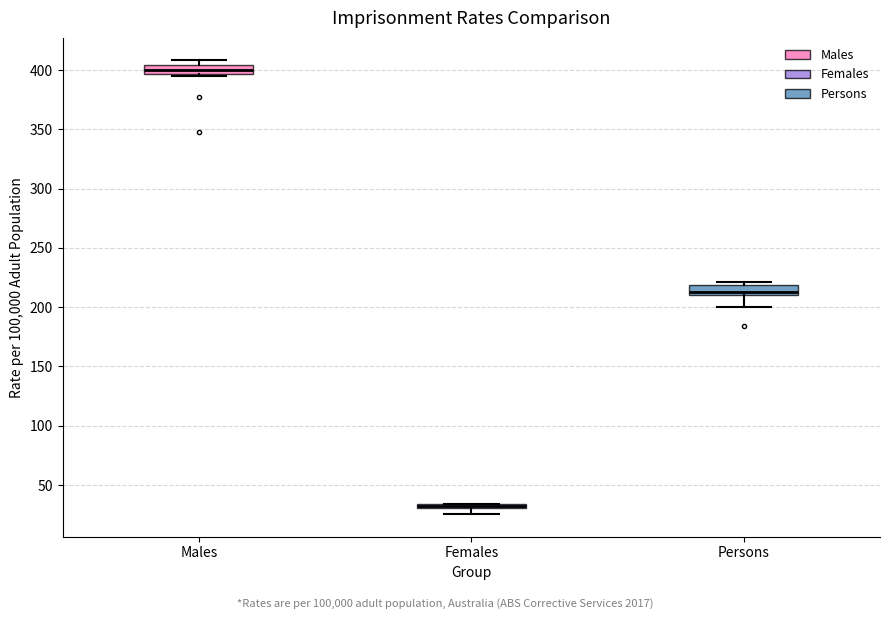

Where is the lower edge of the box for Females on the y-axis? The values are not printed on the chart, so give them approximately, as read against the axis.

30